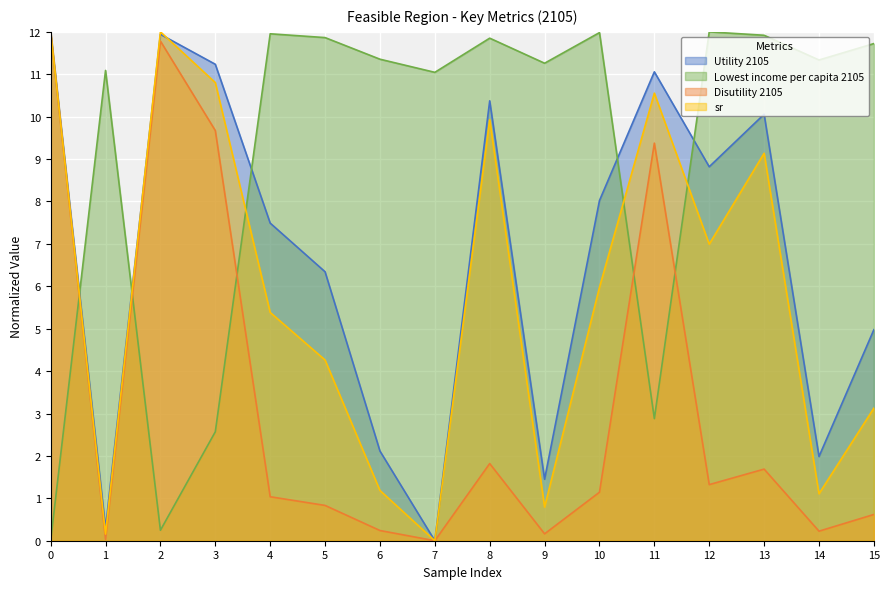

At 13, list the series in order from smallest to largest.

Disutility 2105, sr, Utility 2105, Lowest income per capita 2105